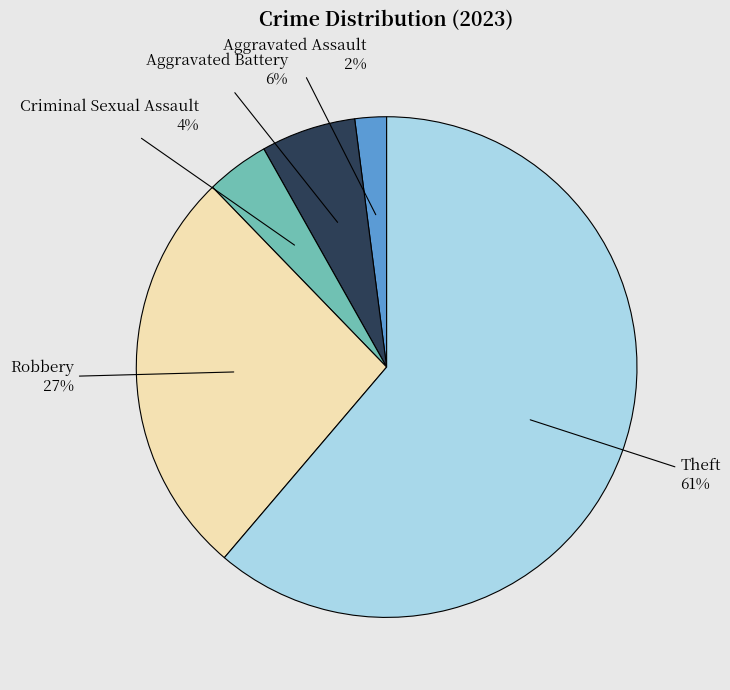

To the nearest percent, what is the average slice percentage?

20%